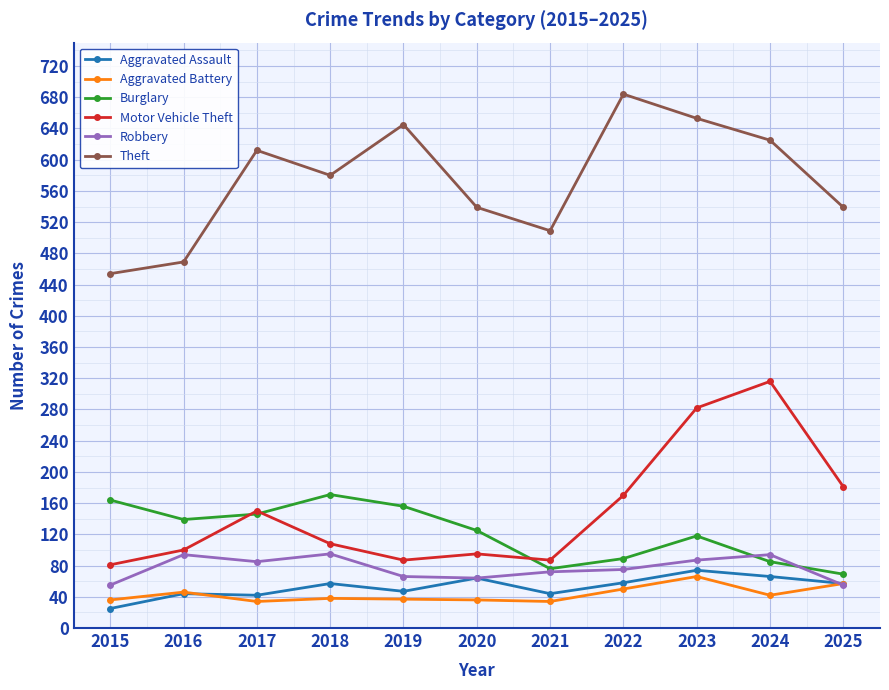

At how many categories does at least one series exceed 523?

8